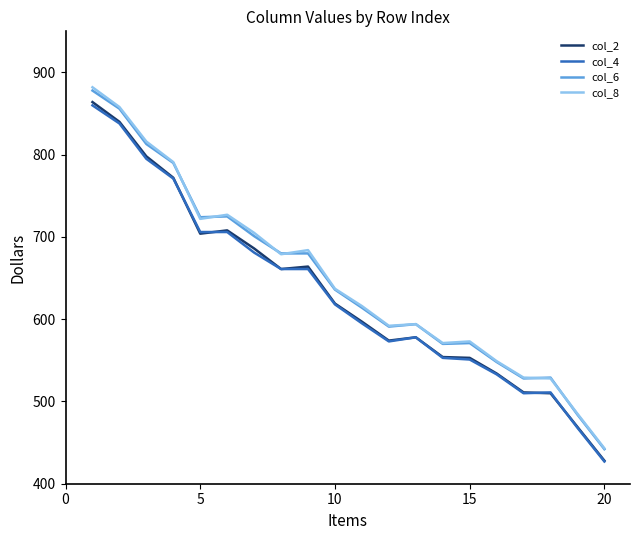

True or false: col_8 and col_4 cross at least once.

False